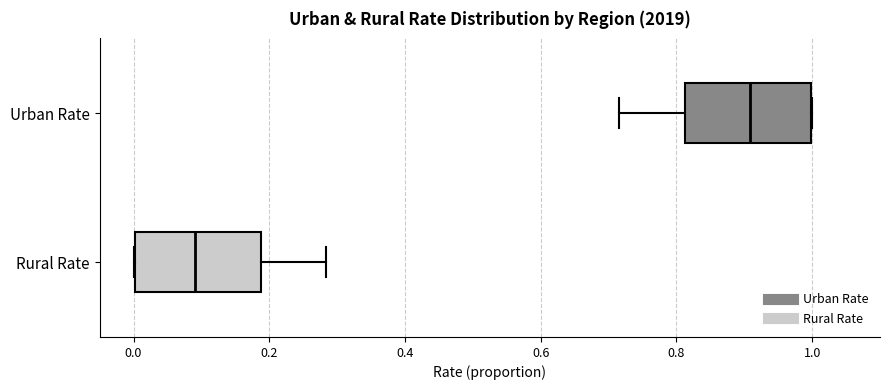

Reading bottom to top, read every box against the x-axis: the position of its median line, the range the box covers, and the ends of its whiskers. The values are not printed on the chart, so give them approximately, as read against the axis.

Rural Rate: median 0.10, box 0.00 to 0.18, whiskers 0.00 to 0.28
Urban Rate: median 0.90, box 0.82 to 1.00, whiskers 0.72 to 1.00